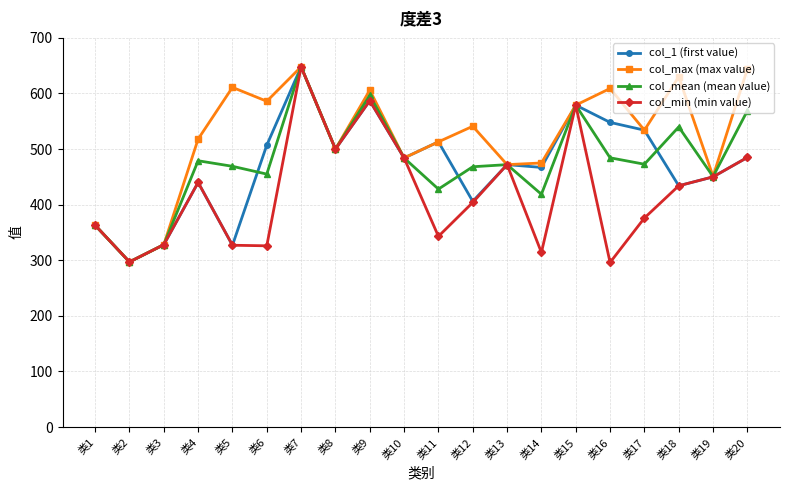

Is it true that col_min (min value) equals 183.1 at 类14?

False